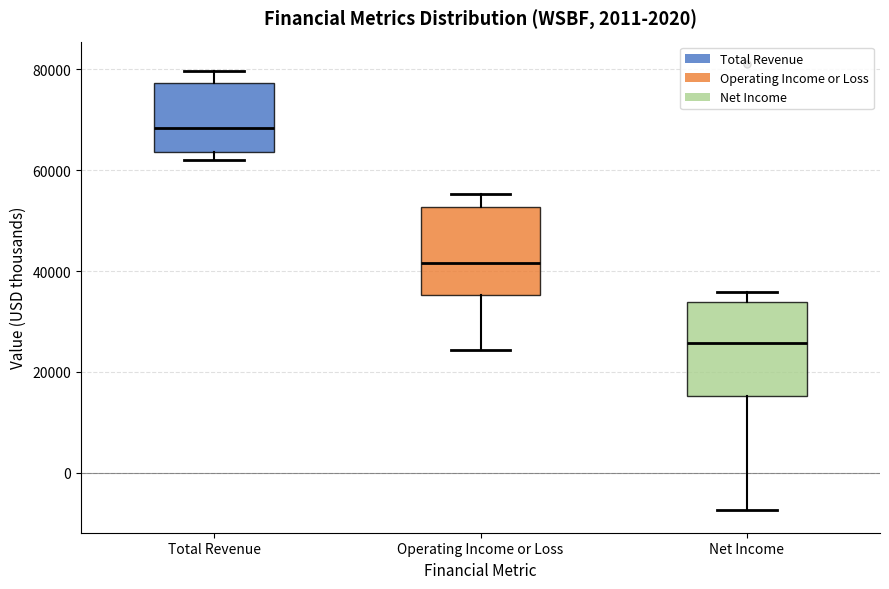

Which box has the lowest median line?

Net Income